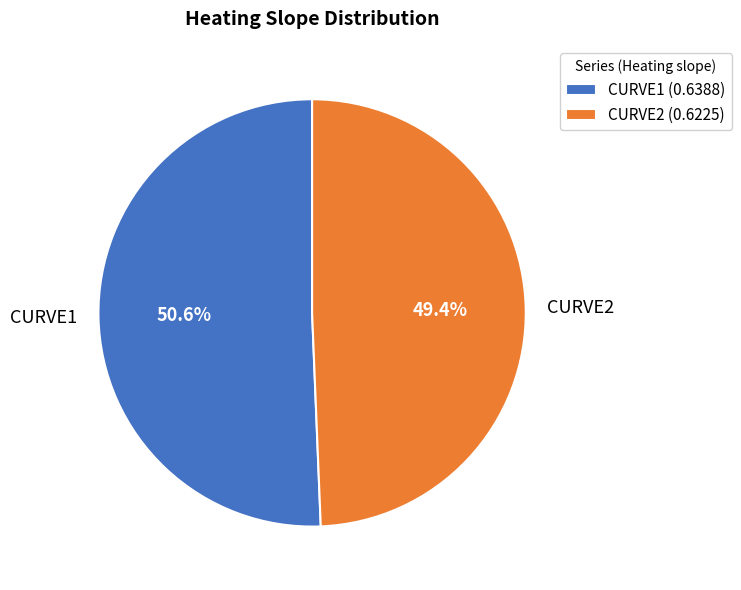

Count the number of slices in the pie.

2